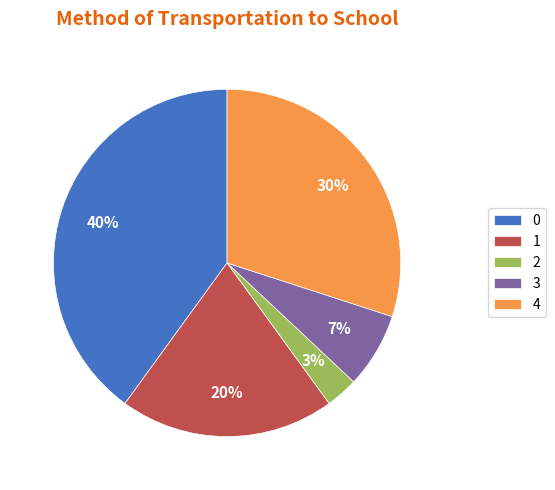

Is 4 the majority of the pie?

No